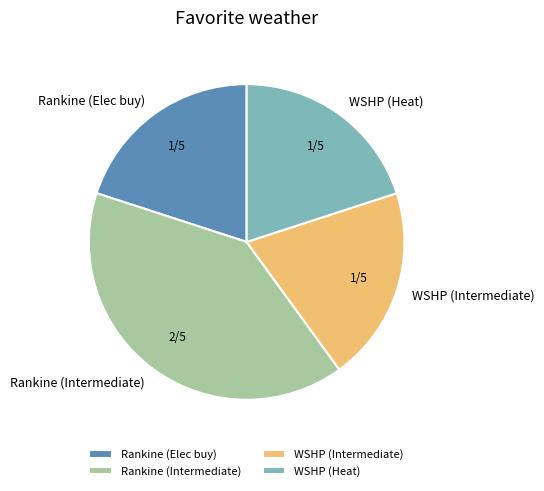

Count the number of slices in the pie.

4